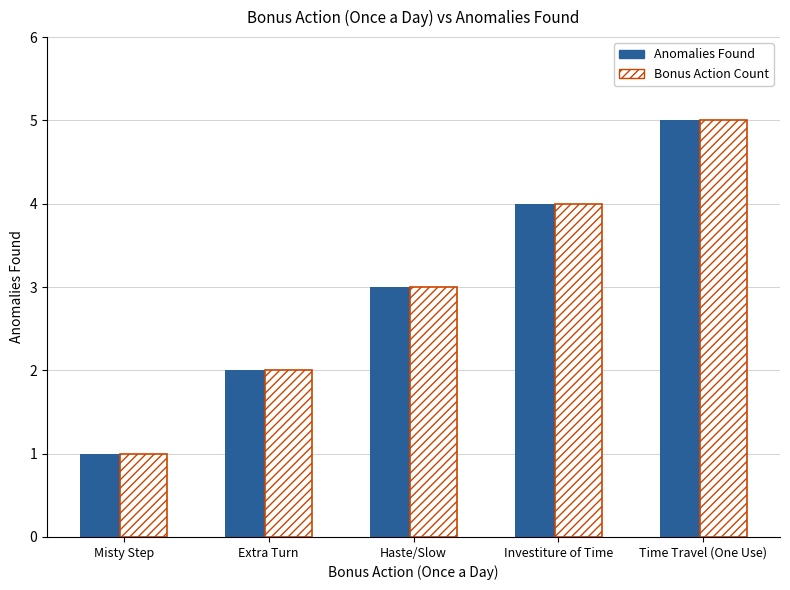

What is the minimum value for Bonus Action Count?

1